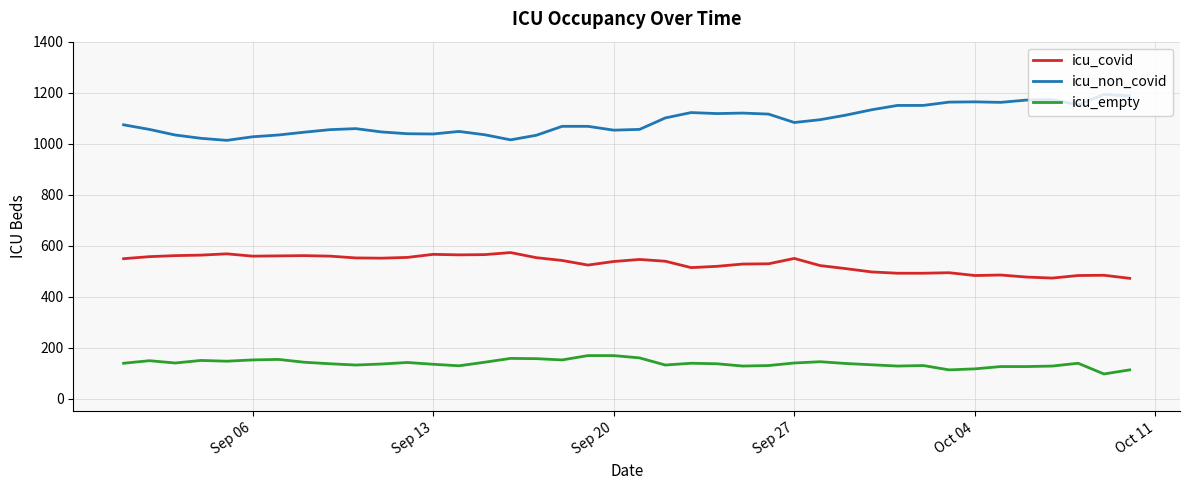

What is the average value of the icu_covid series?

530